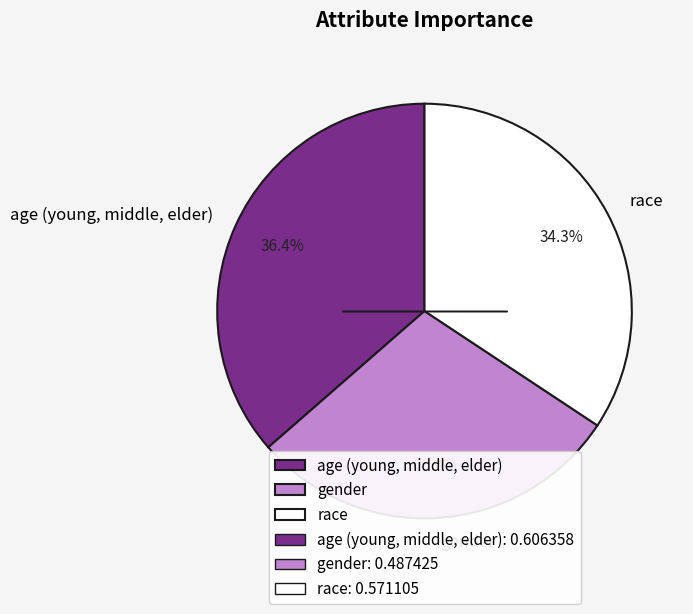

To the nearest percent, what is the difference between the gender and race slice percentages?

5%